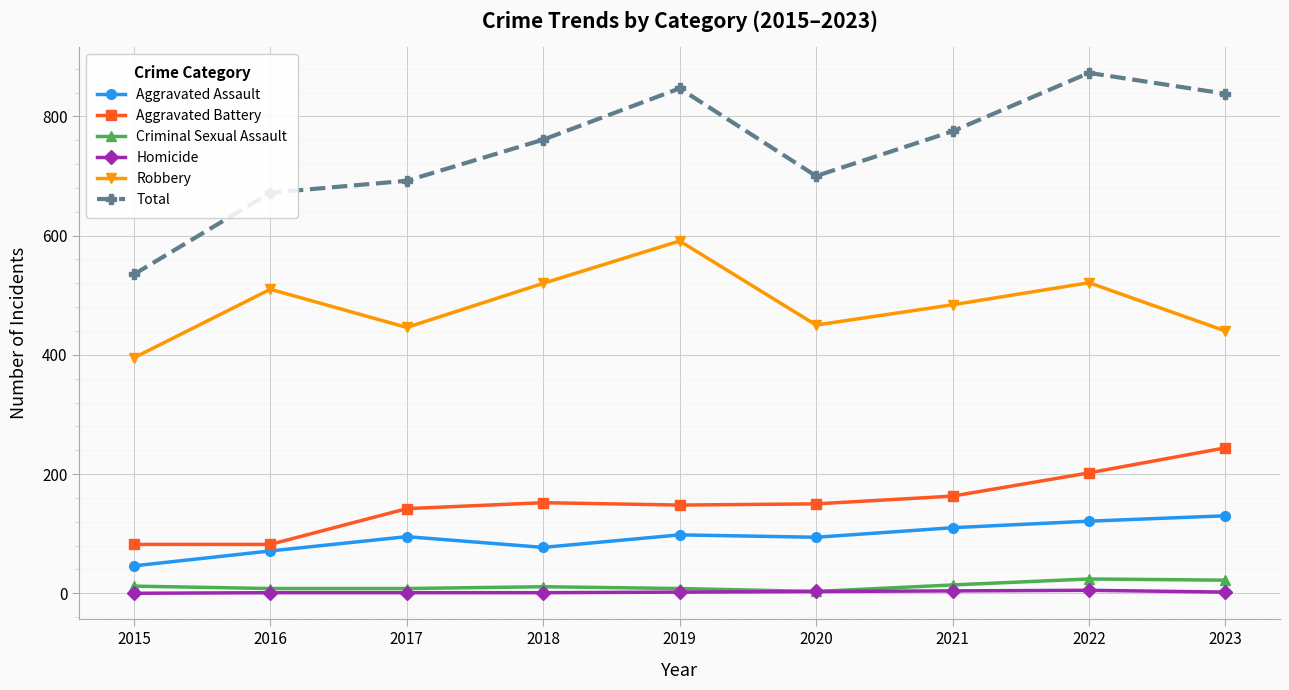

True or false: Homicide and Robbery intersect in this chart.

False